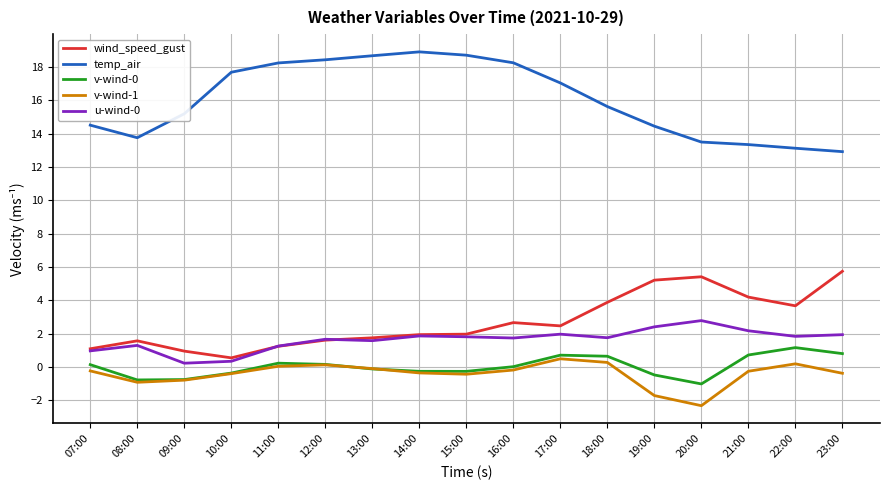

What is the lowest value of the u-wind-0 series?

0.2